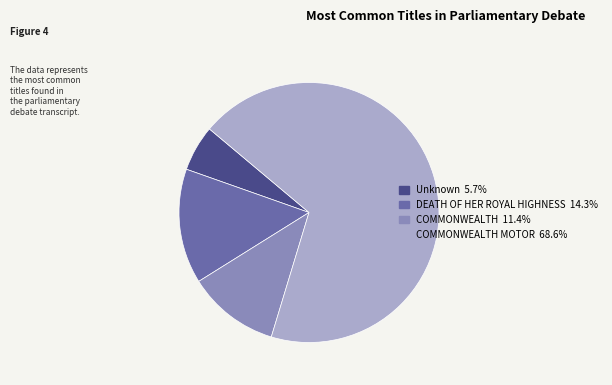

Is COMMONWEALTH MOTOR 68.6% the majority of the pie?

Yes